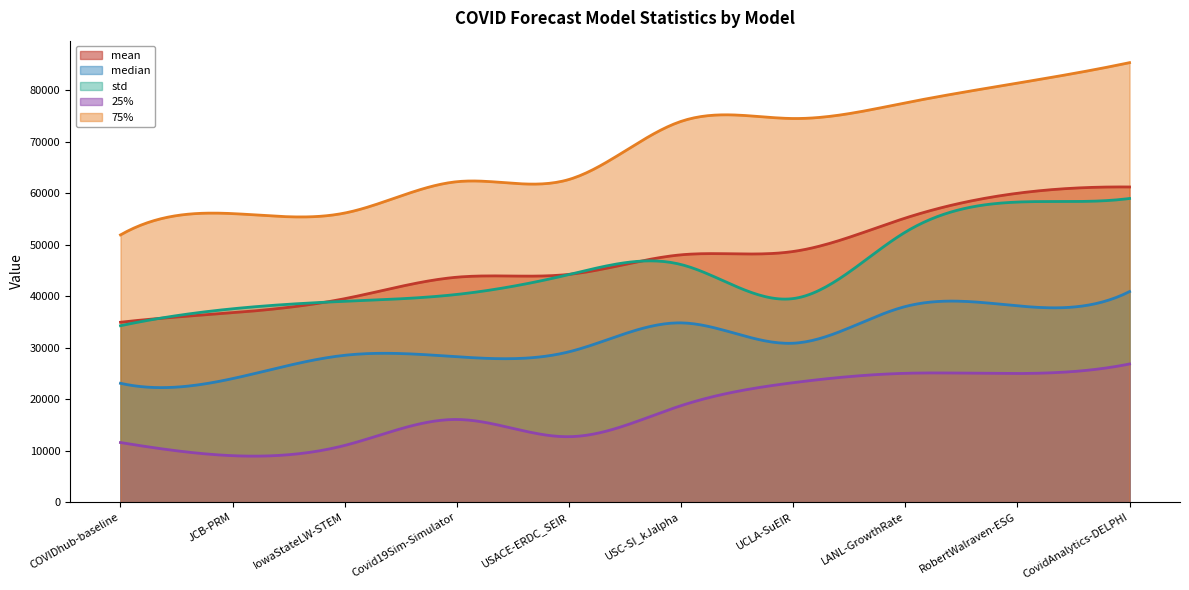

True or false: 25% and mean intersect in this chart.

False